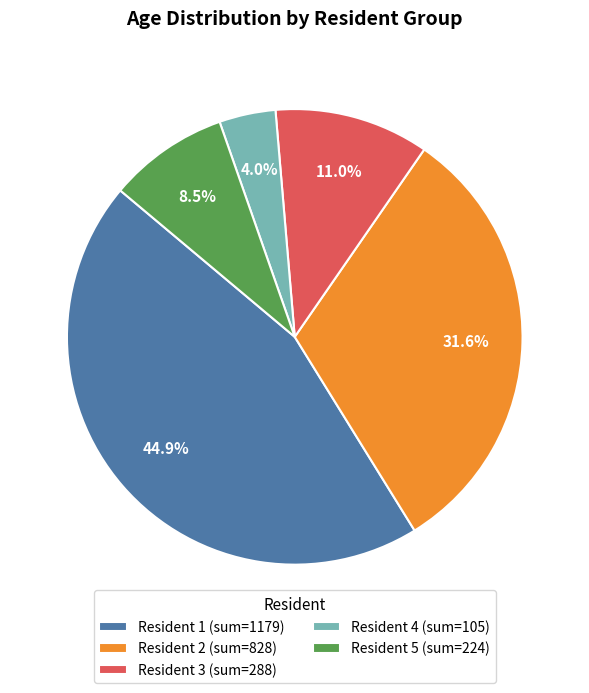

Is there a majority slice in this chart?

No